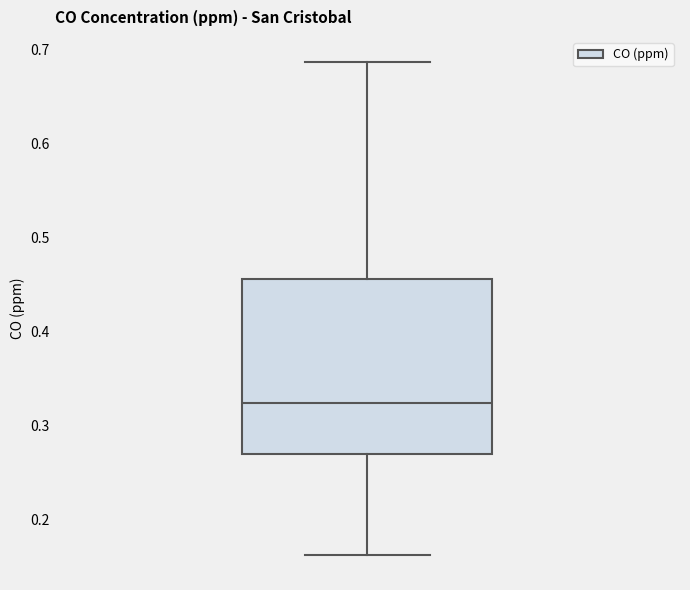

Where does the upper whisker of the box end on the y-axis? The values are not printed on the chart, so give them approximately, as read against the axis.

0.69